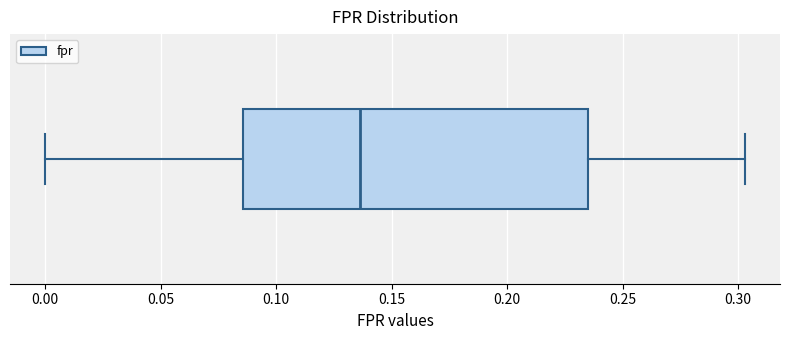

Transcribe this box plot: give where the median line is, the range the box spans, and where the two whiskers end, as read against the x-axis. The values are not printed on the chart, so give them approximately, as read against the axis.

median 0.135, box 0.085 to 0.235, whiskers 0.000 to 0.305